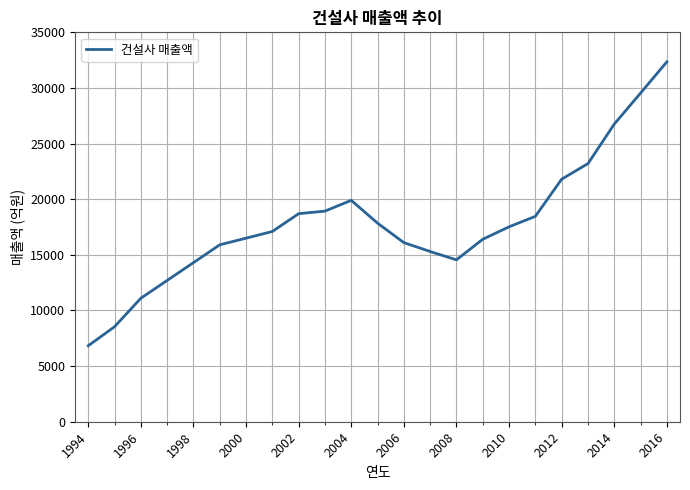

What is the greatest value displayed?

32350